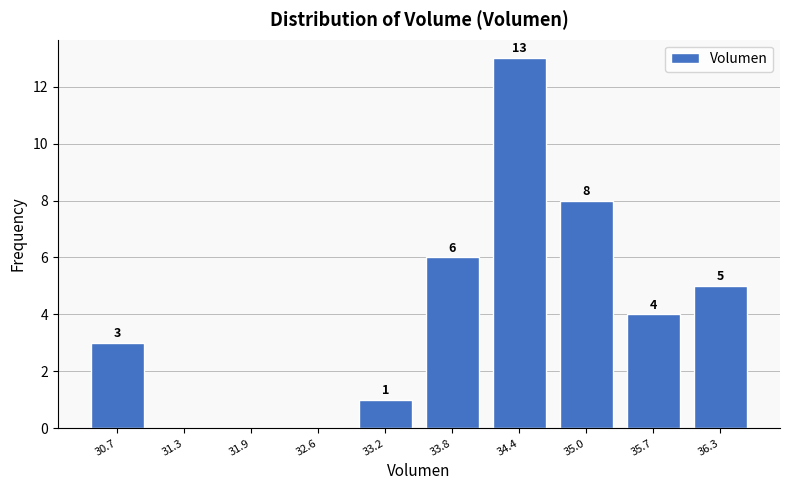

Reading left to right, transcribe all the data shown in this chart.

30.7=3	31.3=0	31.9=0	32.6=0	33.2=1	33.8=6	34.4=13	35.0=8	35.7=4	36.3=5